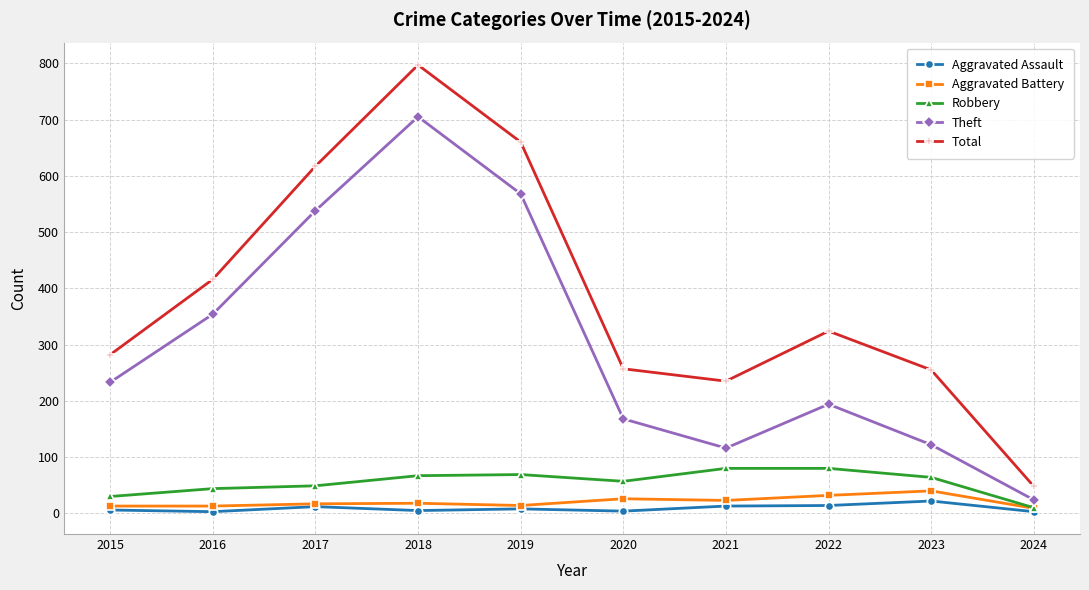

Is it true that Theft equals 168 at 2020?

True